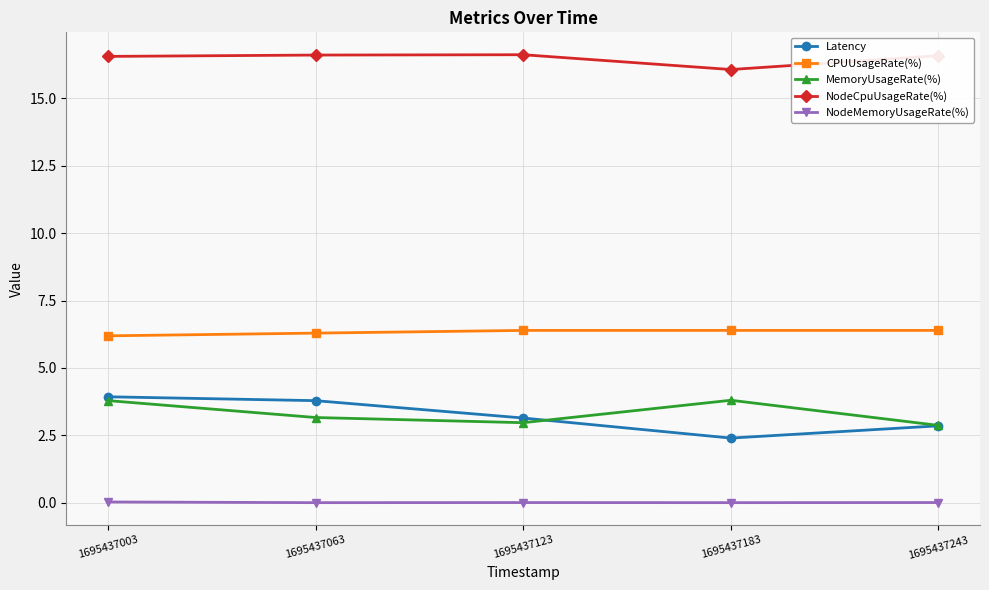

In NodeMemoryUsageRate(%), how many points are lower than both neighbors (excluding endpoints)?

2